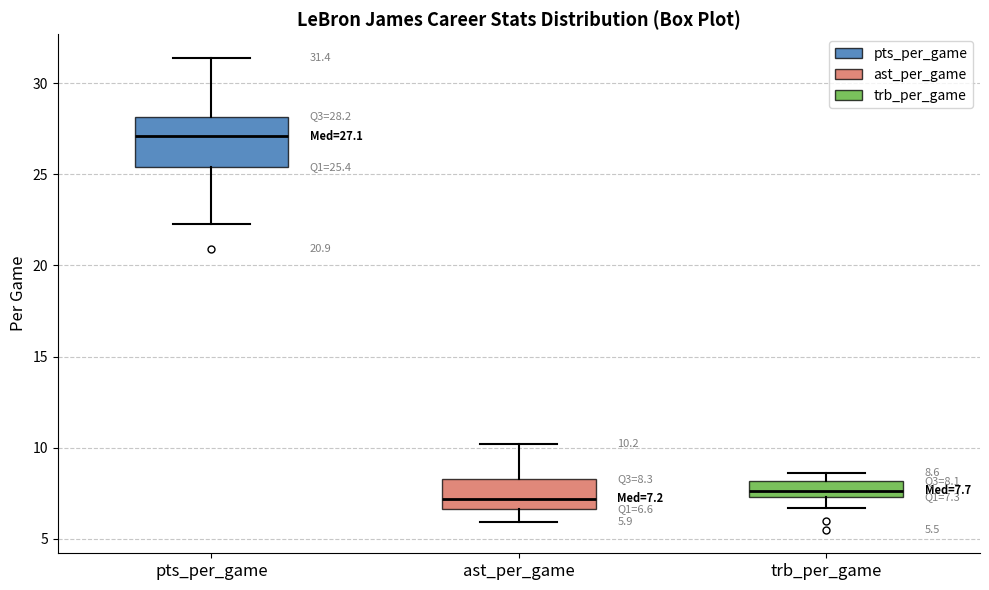

Comparing the boxes themselves (not the whiskers), which one is the tallest?

pts_per_game